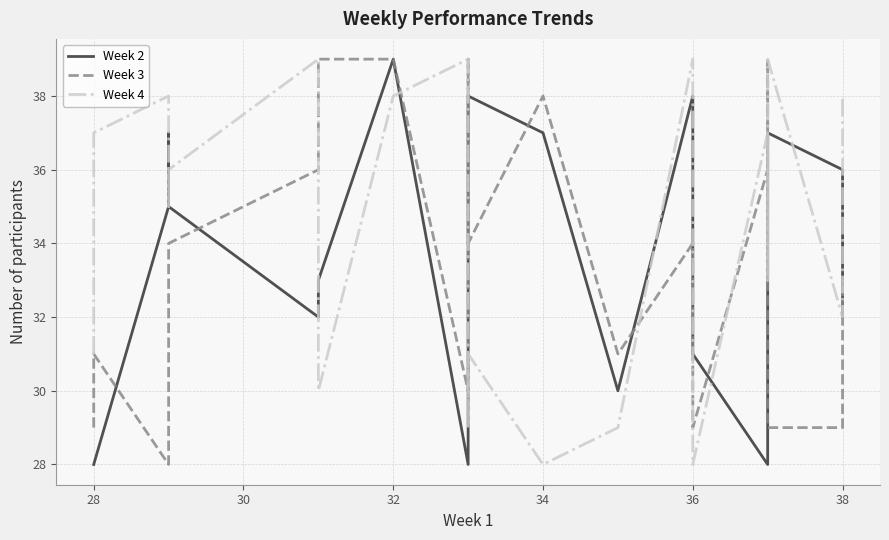

At which category does Week 3 reach its first local peak?

28